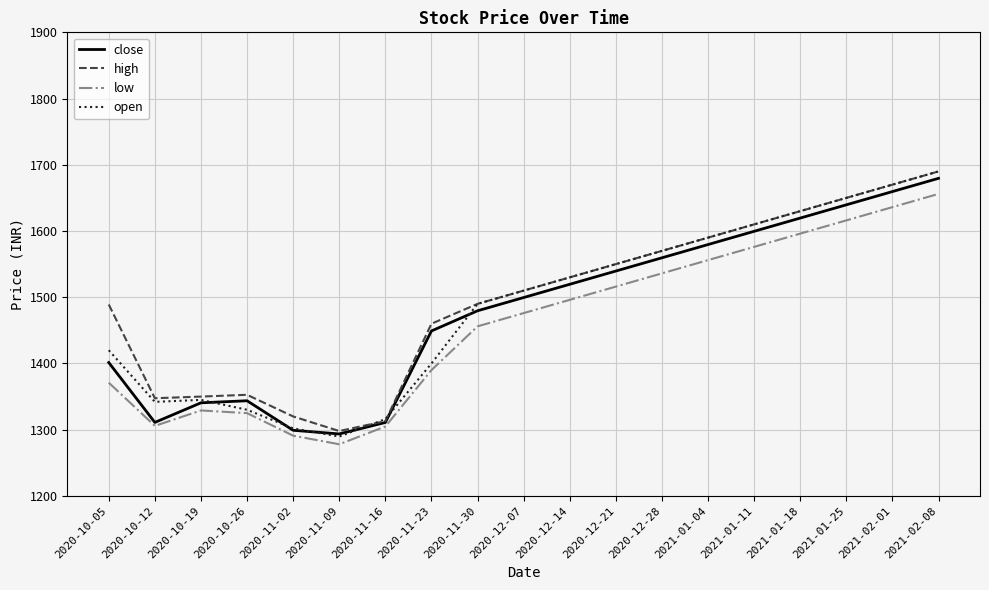

How many lines are shown in the chart?

4